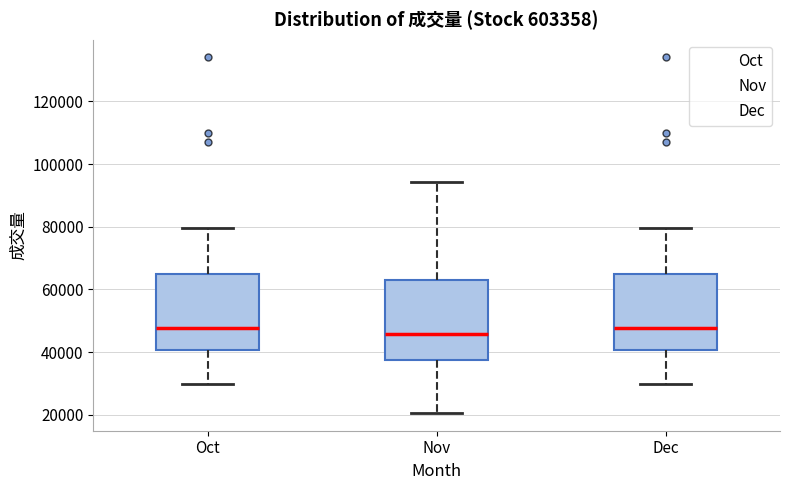

Where does the median line of the box for Oct sit on the y-axis? The values are not printed on the chart, so give them approximately, as read against the axis.

48000